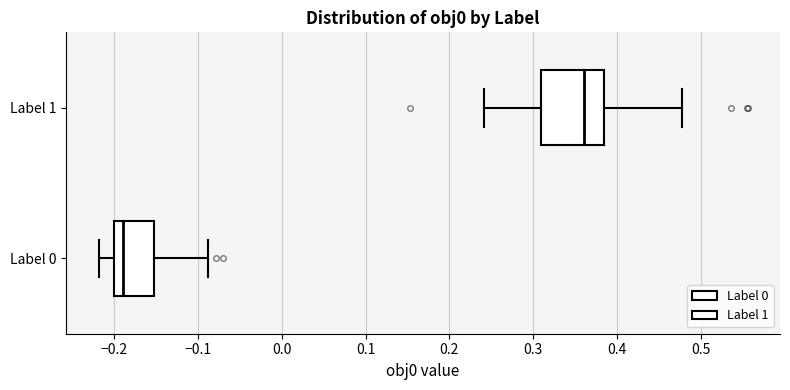

Where does the left whisker of the box for Label 0 end on the x-axis? The values are not printed on the chart, so give them approximately, as read against the axis.

-0.22